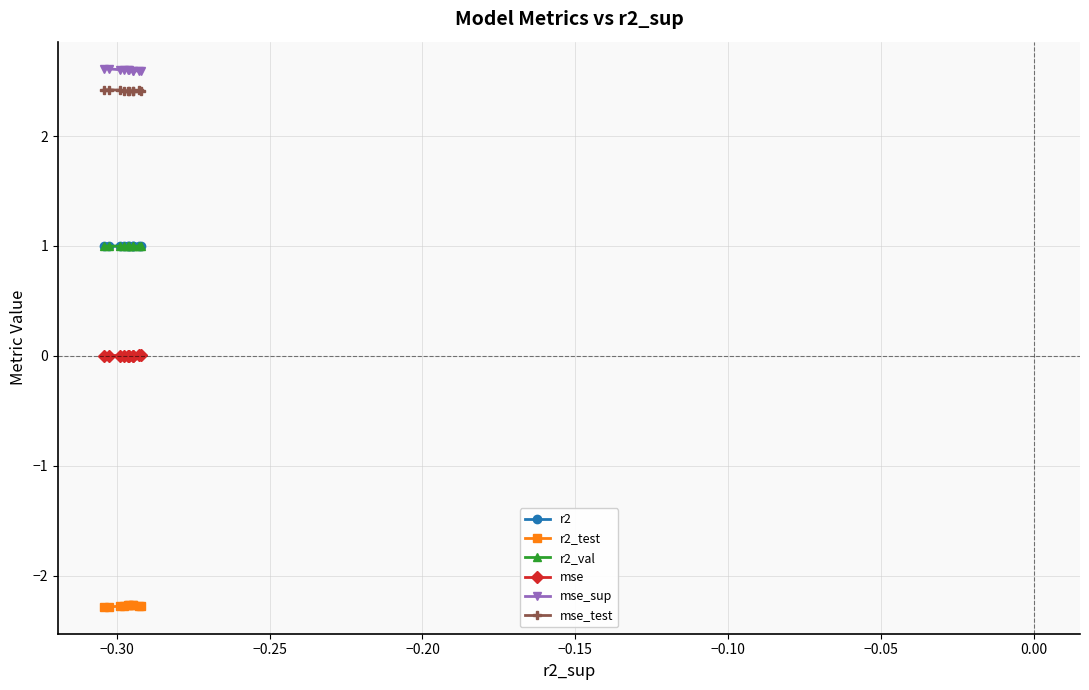

How many interior local valleys does the mse series have?

3